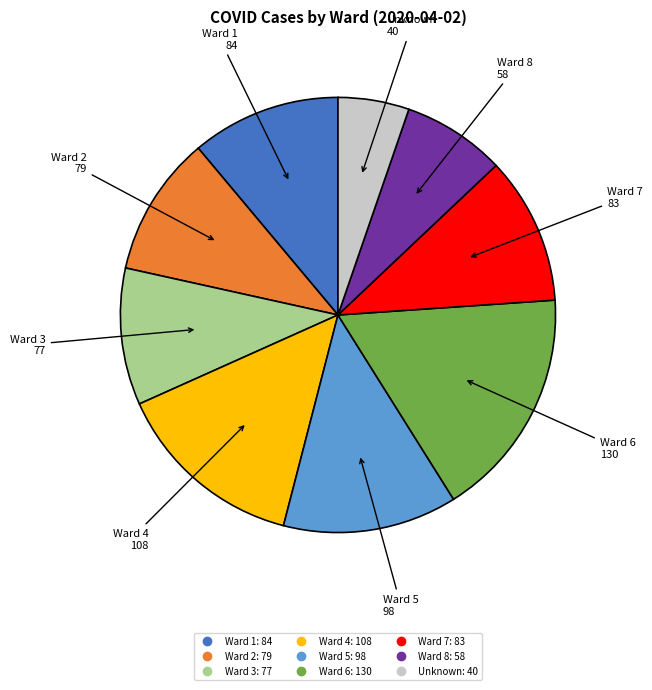

Does Ward 4 account for over 50% of the chart?

No